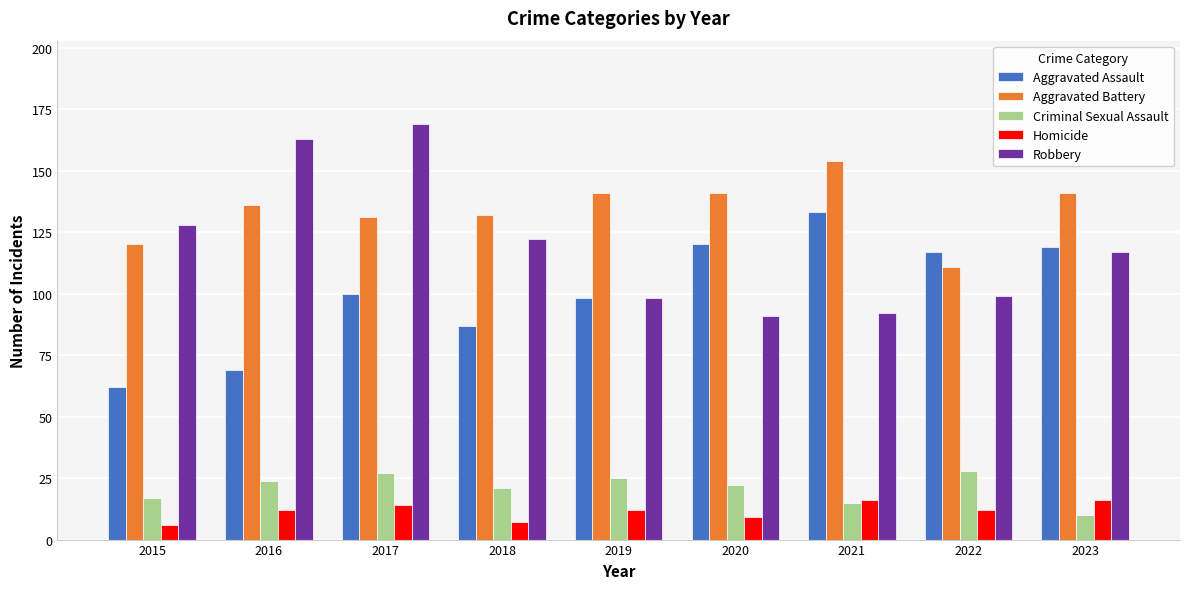

How many values in the Aggravated Battery series are below 136?

4